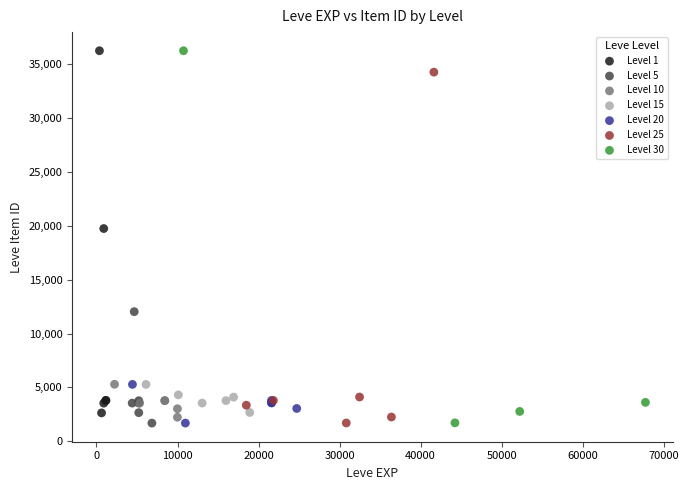

What are all the series names shown in the legend?

Level 1, Level 5, Level 10, Level 15, Level 20, Level 25, Level 30